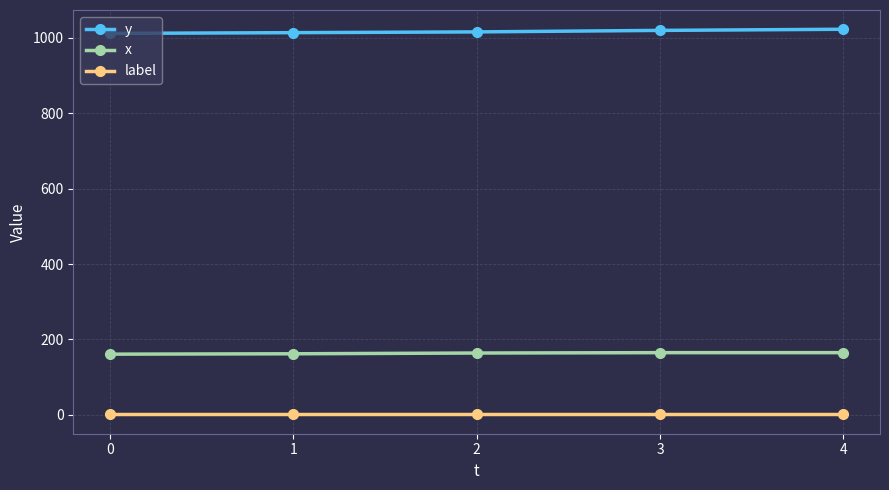

True or false: y and x intersect in this chart.

False